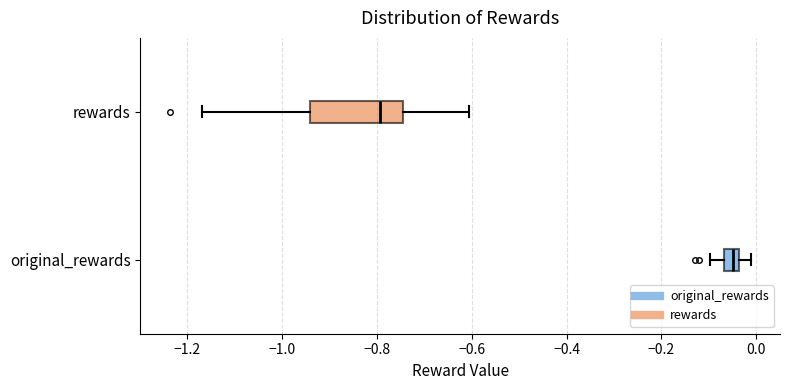

Comparing the boxes themselves (not the whiskers), which one is the widest?

rewards